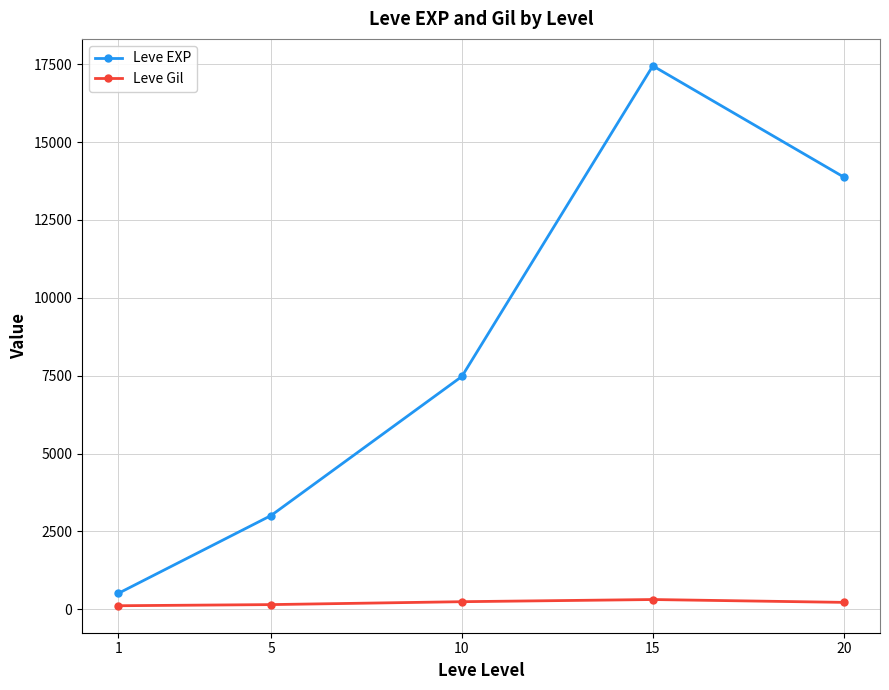

What is the maximum value shown in the chart?

17445.0